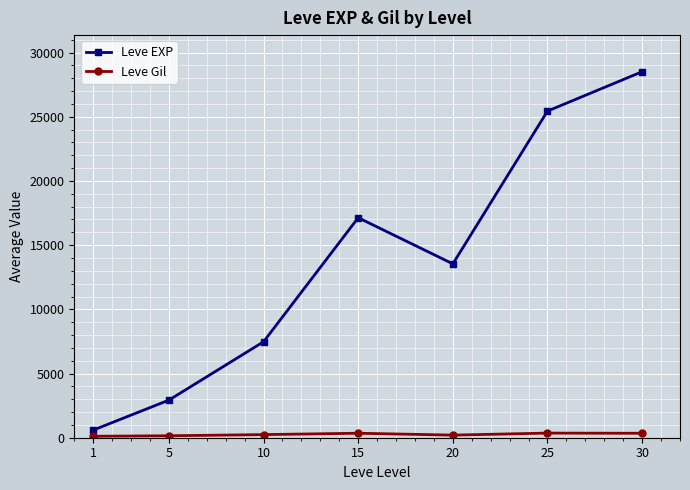

At which label is Leve EXP closest to 14552?

20